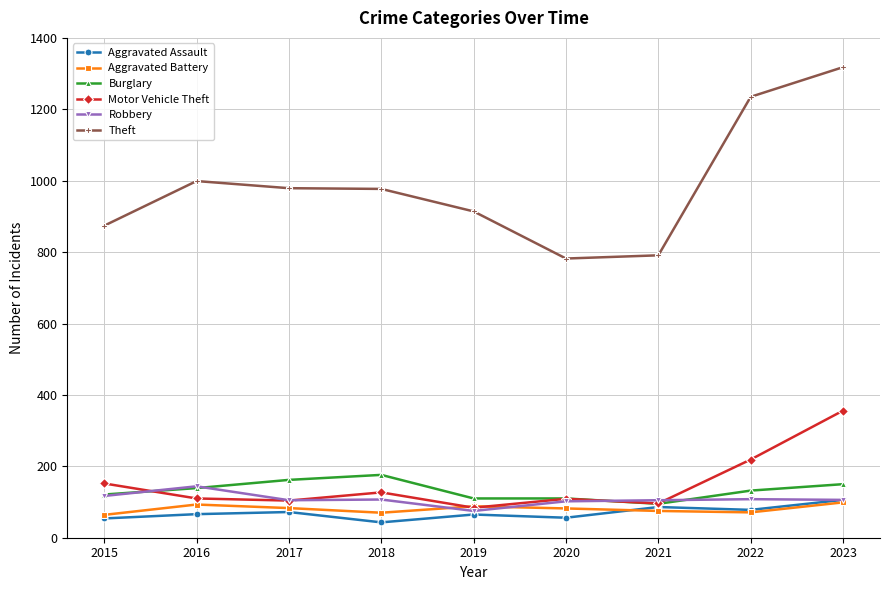

The value of Motor Vehicle Theft at 2017 is 160. True or false?

False